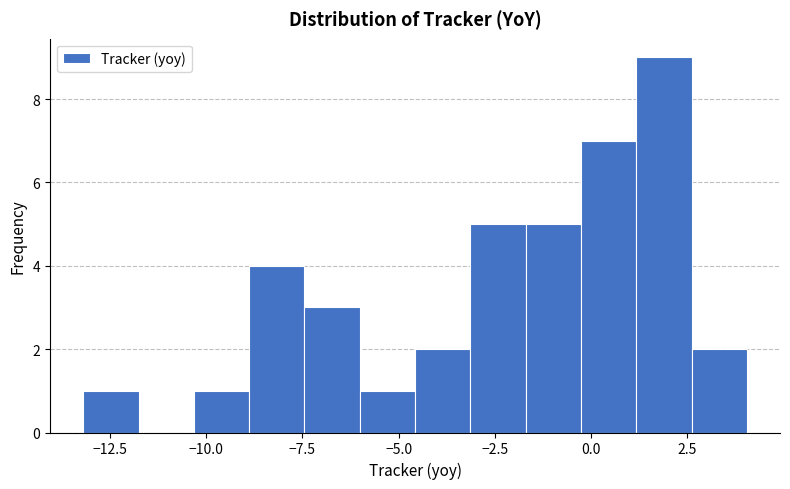

Around what value on the x-axis is the tallest bar? Give the approximate position of its centre, as read against the axis.

2.0